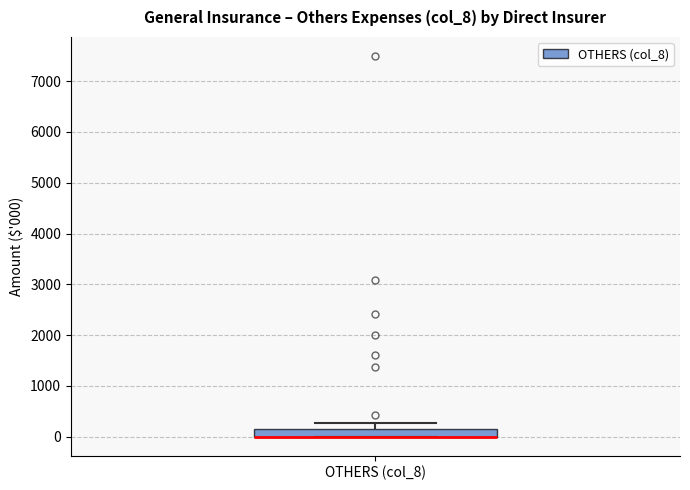

Transcribe this box plot: give where the median line is, the range the box spans, and where the two whiskers end, as read against the y-axis. The values are not printed on the chart, so give them approximately, as read against the axis.

median 0 (drawn on the box's lower edge), box 0 to 200, whiskers 0 to 300